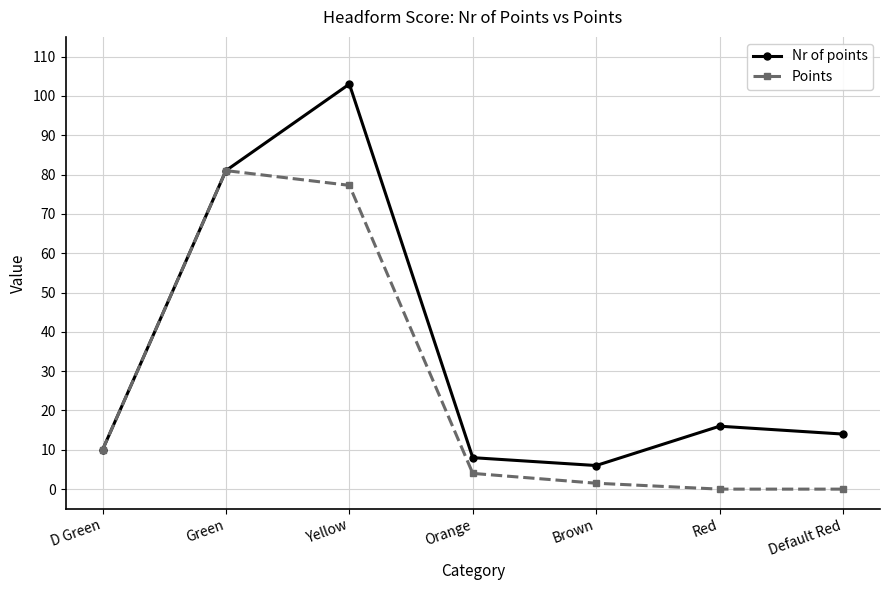

True or false: Nr of points has more than 0 interior local peaks.

True